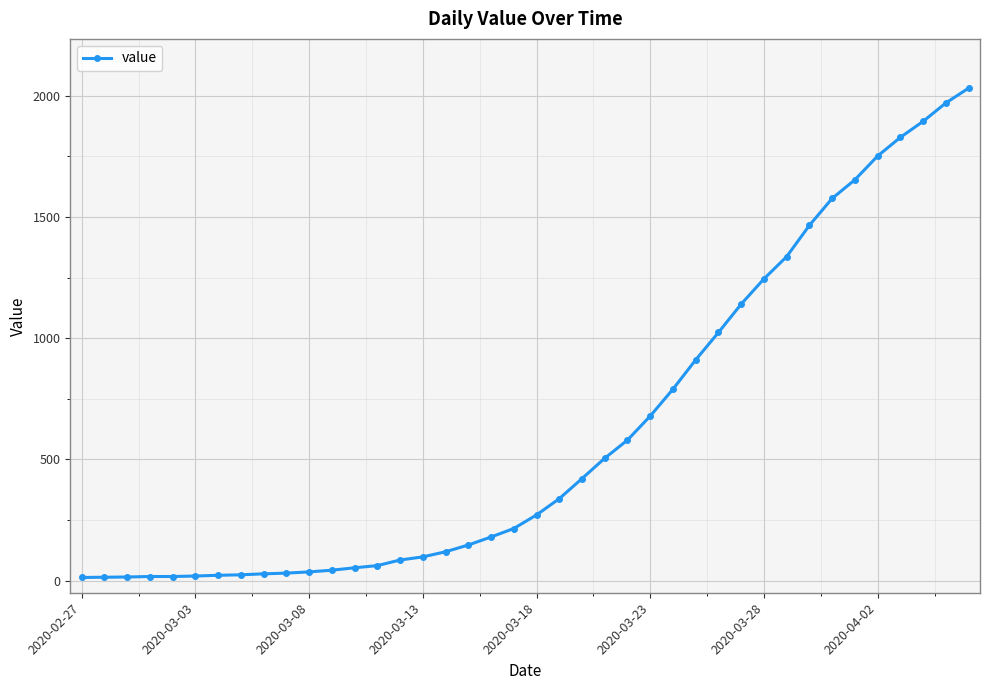

What is the average value?

616